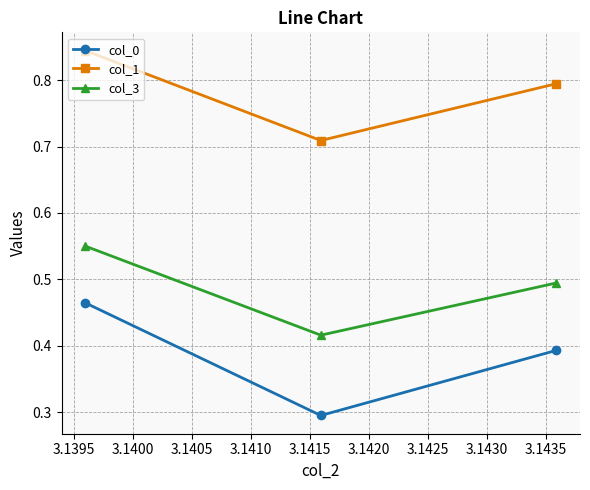

Rank the series by their maximum value, from lowest to highest.

col_0, col_3, col_1